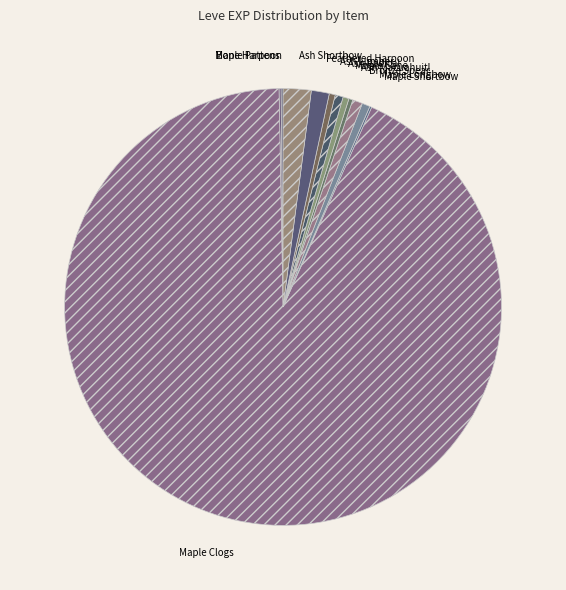

Which has a higher value, Maple Clogs or Ash Macuahuitl?

Maple Clogs